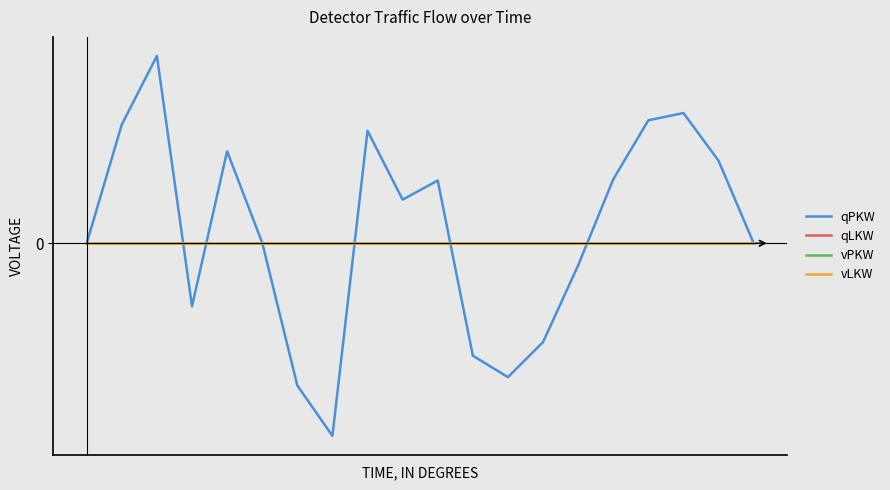

Does the chart display data point markers on the line(s)?

No